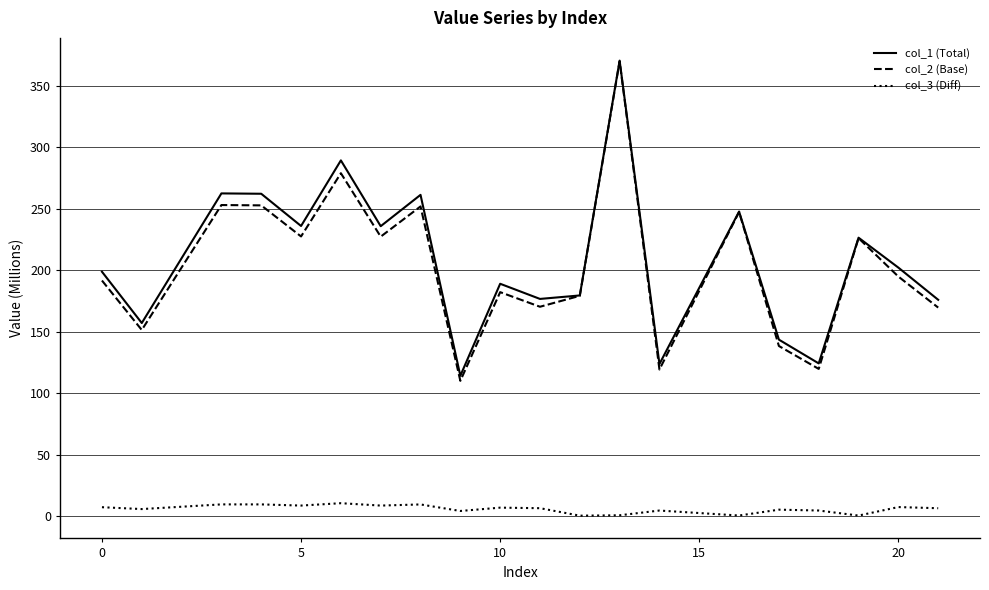

What is the maximum value shown in the chart?

370.2